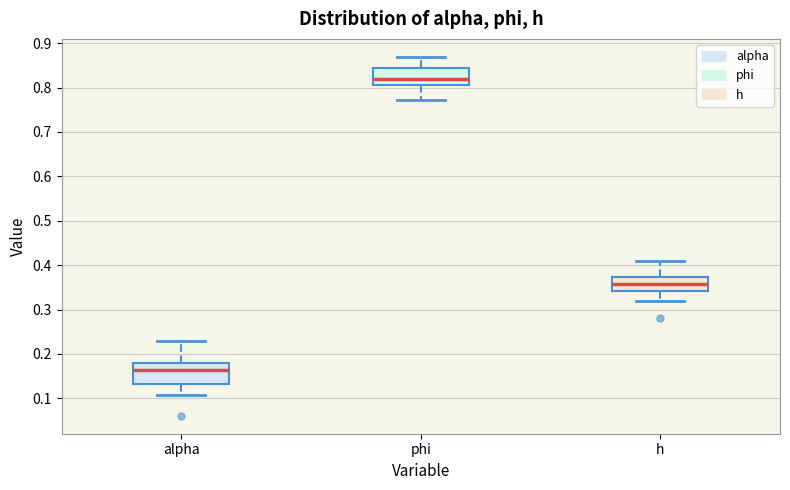

Where does the median line of the box for alpha sit on the y-axis? The values are not printed on the chart, so give them approximately, as read against the axis.

0.16